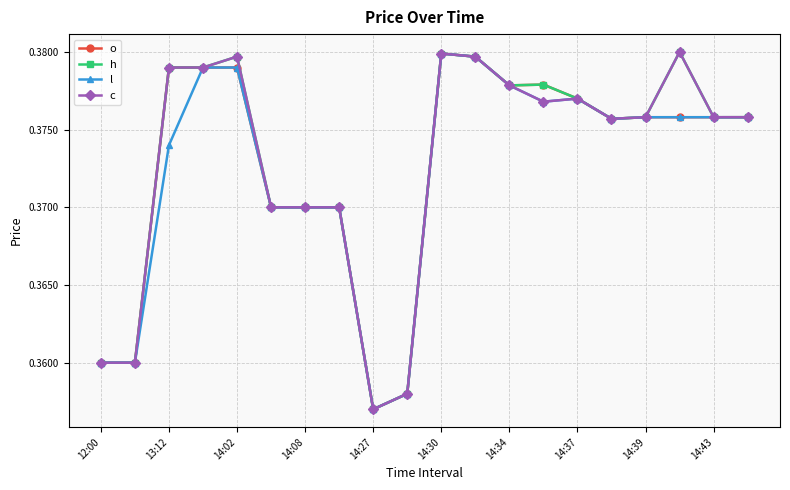

At how many categories does at least one series exceed 0?

20